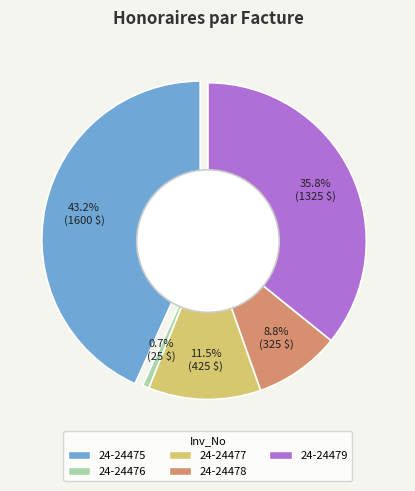

What is the total percentage of 24-24477 and 24-24475?

54.7%